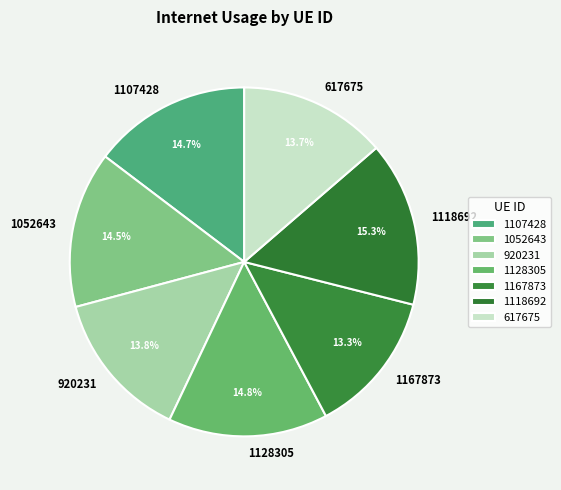

Is it true that 1107428 is 30% of the pie?

False